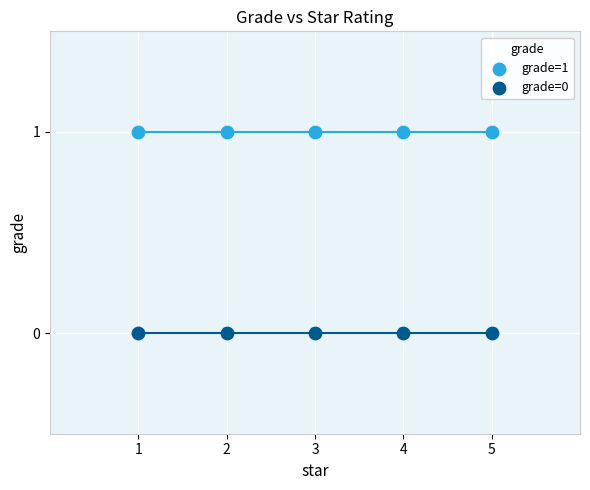

Which series reaches the maximum Y coordinate?

grade=1